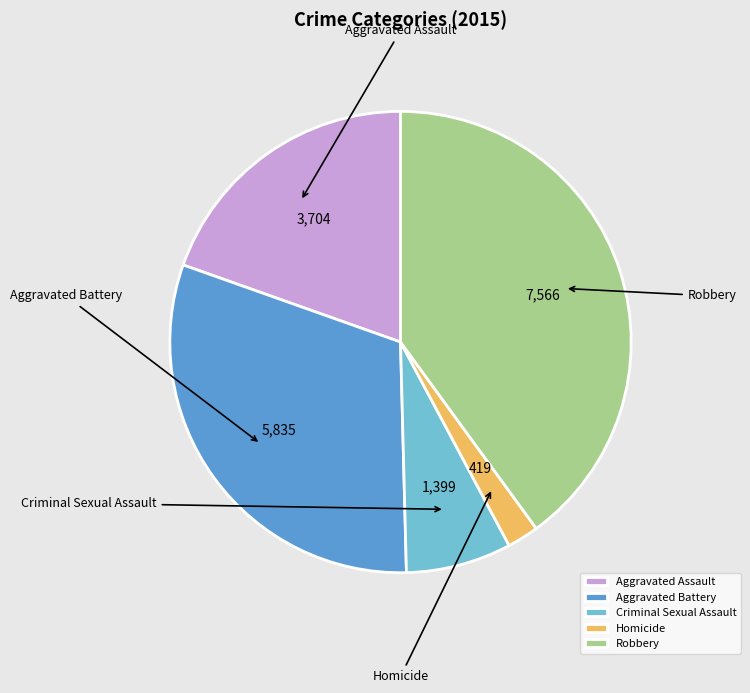

What percentage do Criminal Sexual Assault and Robbery together represent?

47.4%